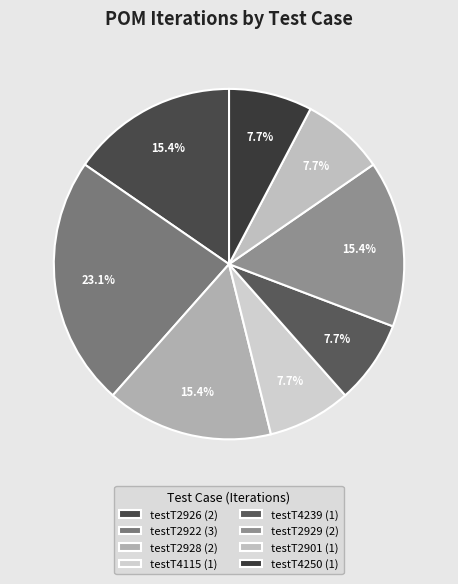

To the nearest percent, what portion does testT4239 represent?

8%